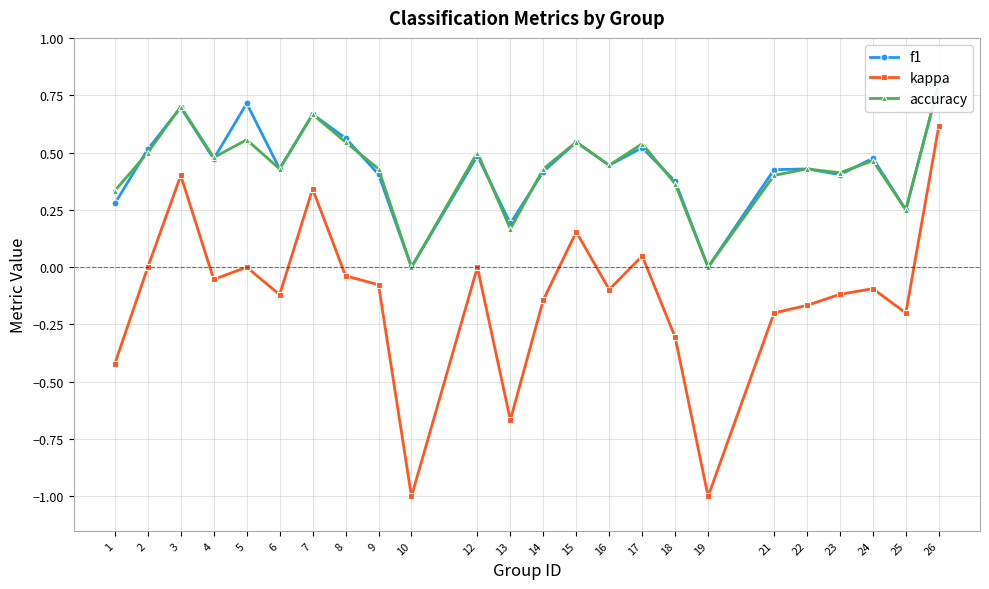

True or false: accuracy and f1 cross at least once.

True